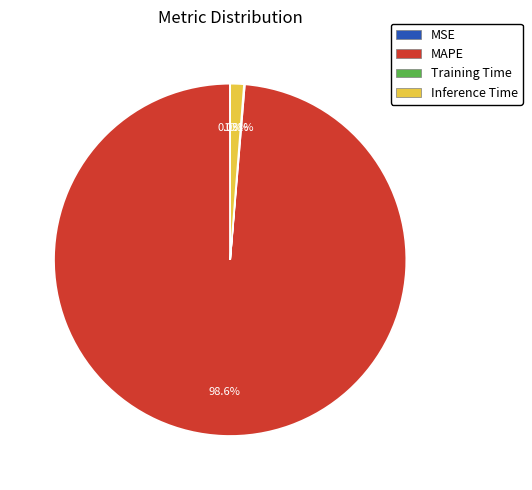

To the nearest percent, what is the average slice percentage?

25%